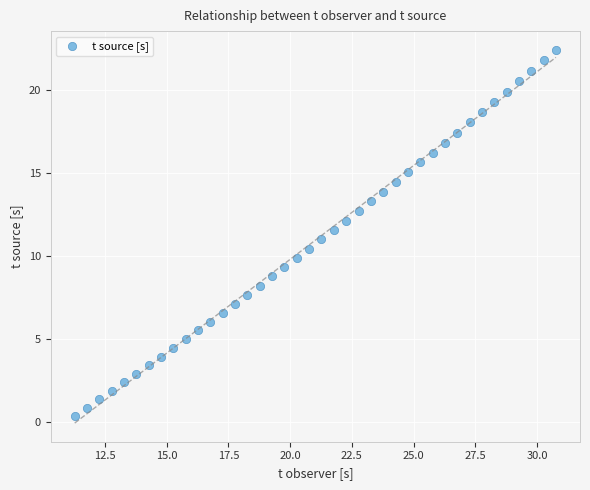

What is the range of X values (max minus min)?

19.5